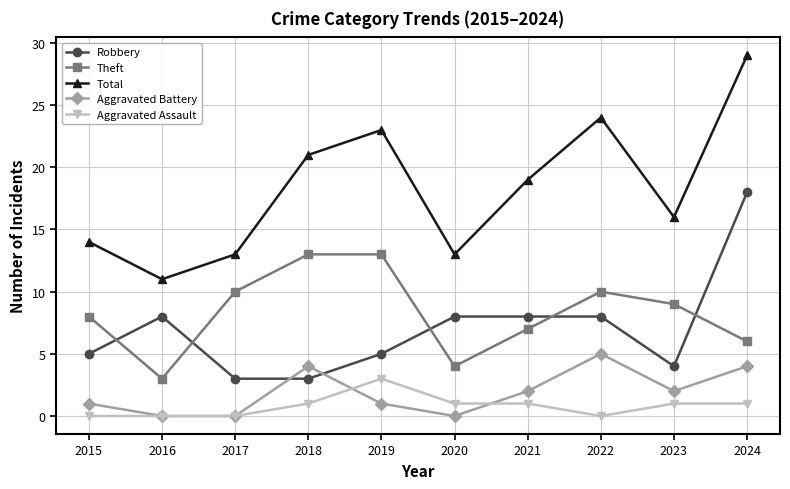

At which category does Total reach its first local valley?

2016